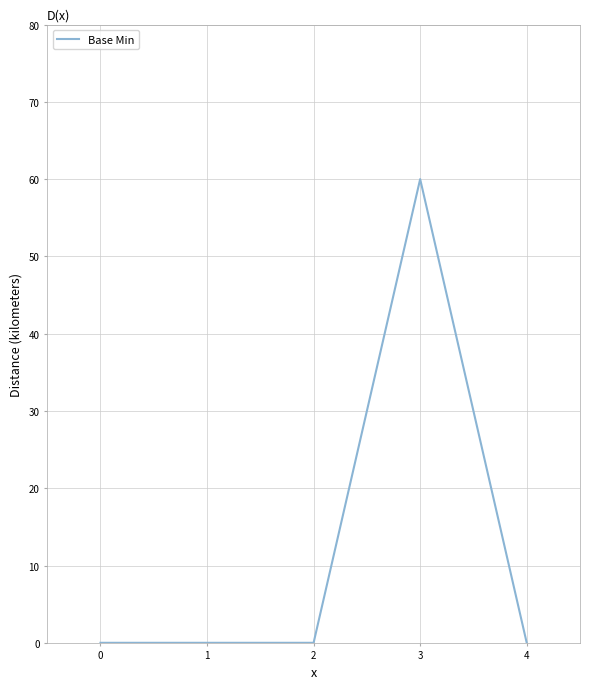

True or false: the data shows 0 at 0.

True